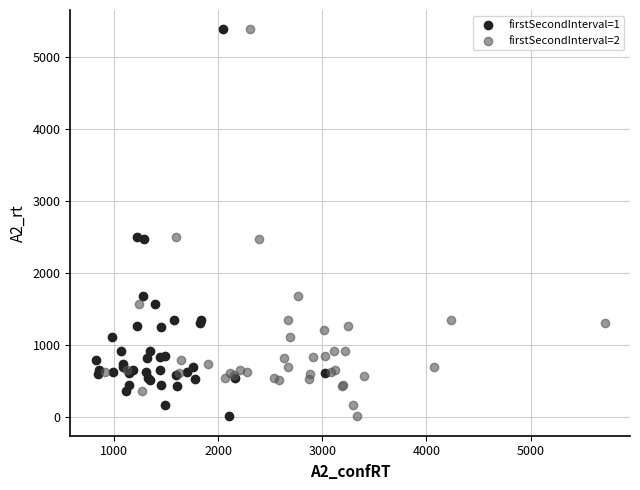

What are all the series names shown in the legend?

firstSecondInterval=1, firstSecondInterval=2